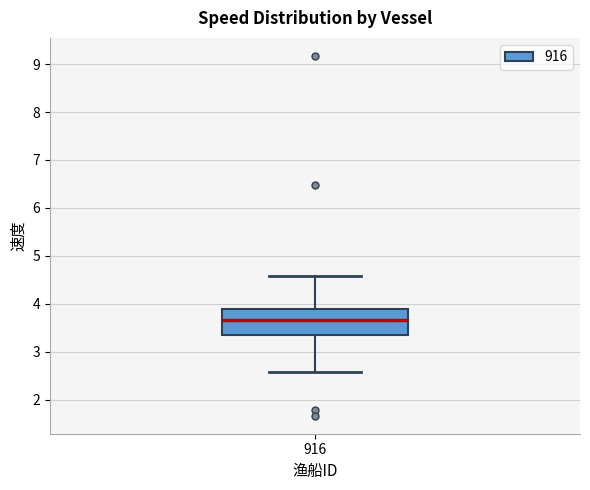

Transcribe this box plot: give where the median line is, the range the box spans, and where the two whiskers end, as read against the y-axis. The values are not printed on the chart, so give them approximately, as read against the axis.

median 3.7, box 3.4 to 3.9, whiskers 2.6 to 4.6